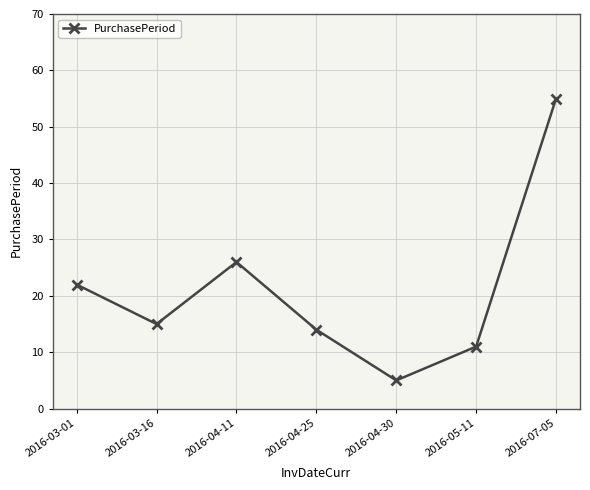

How many lines are shown in the chart?

1